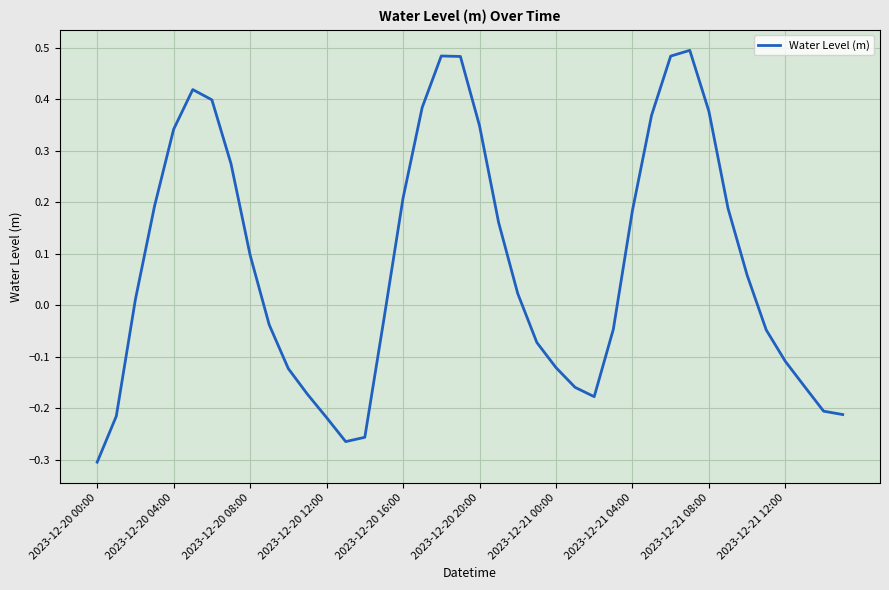

What is the sum of all values?

3.0